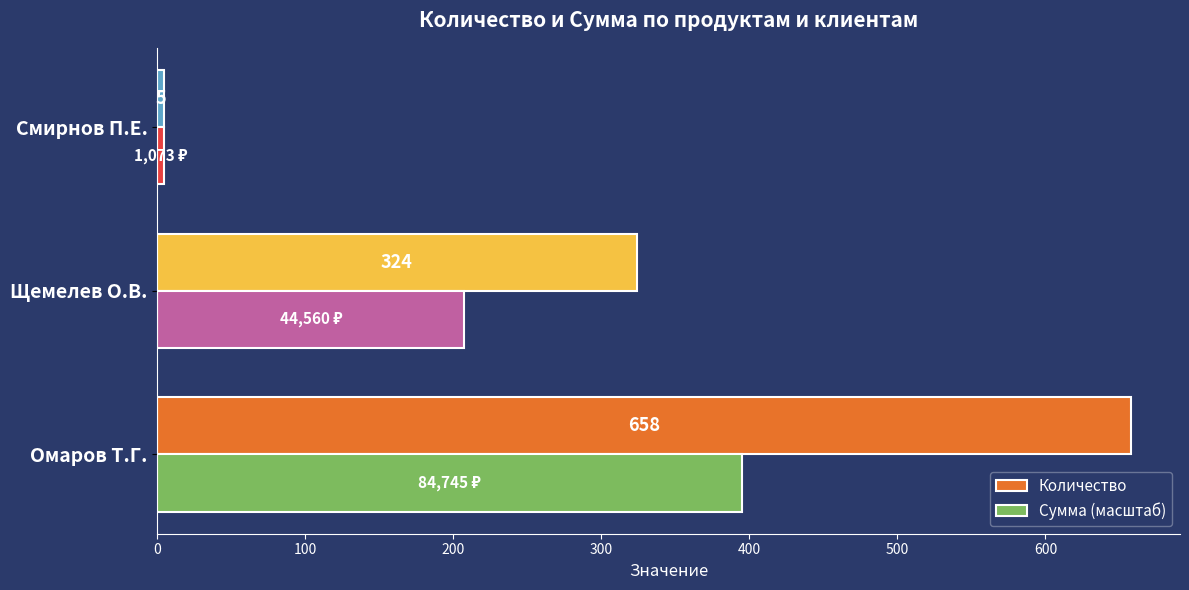

True or false: Сумма (масштаб) has a value of 207.6 at Щемелев О.В..

True